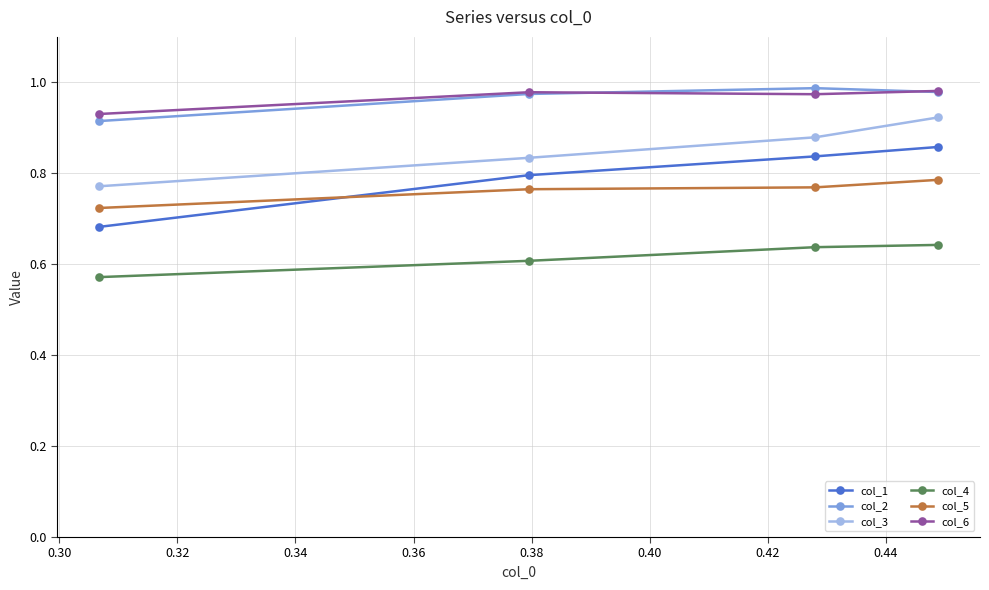

Which series has the largest range (max minus min)?

col_1